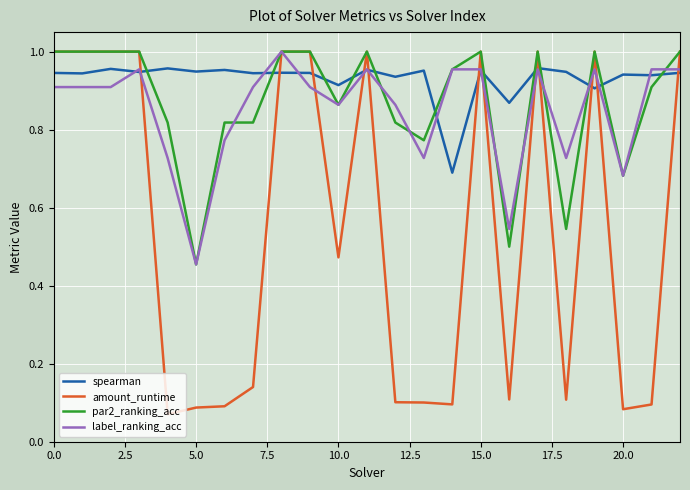

Which series has the largest range (max minus min)?

amount_runtime